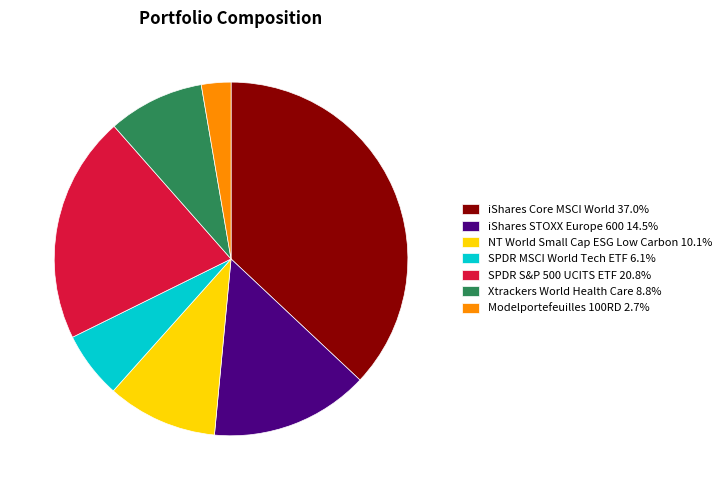

Rank the categories by value from lowest to highest.

Modelportefeuilles 100RD, SPDR MSCI World Tech ETF, Xtrackers World Health Care, NT World Small Cap ESG Low Carbon, iShares STOXX Europe 600, SPDR S&P 500 UCITS ETF, iShares Core MSCI World